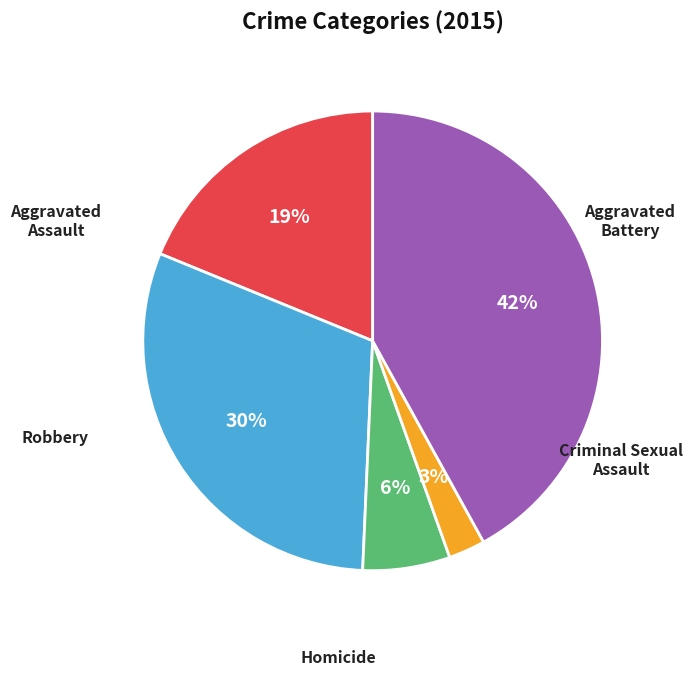

Is there a majority slice in this chart?

No